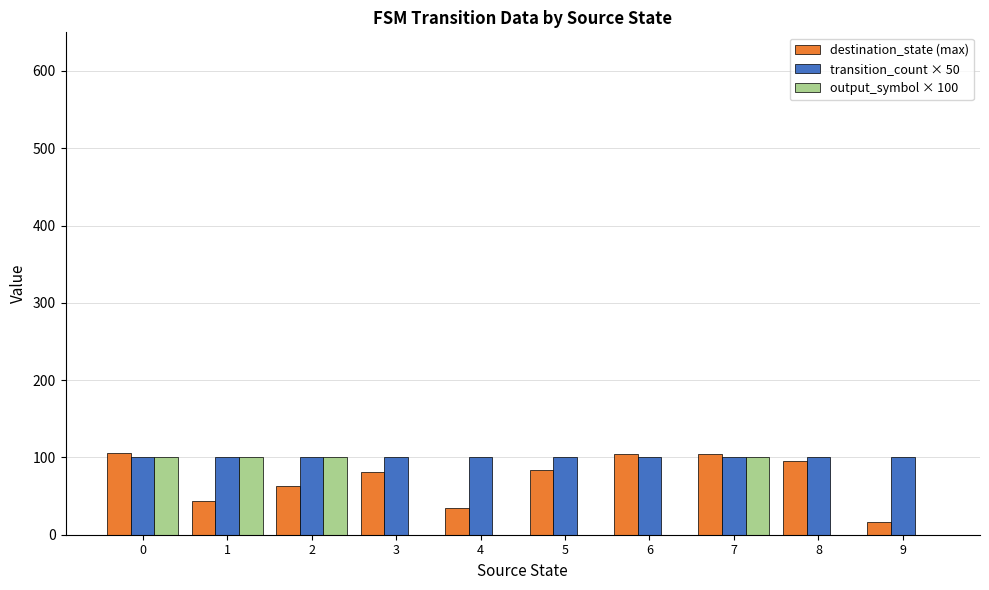

The output_symbol × 100 series shows 0 at 9. True or false?

True